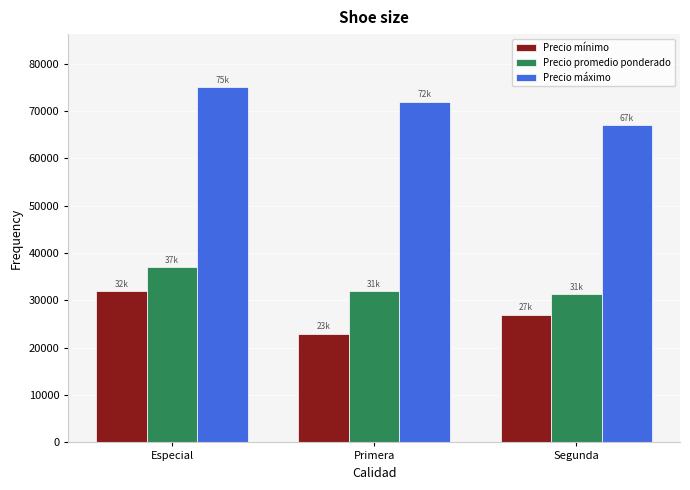

At which category does the chart reach its peak across all series?

Especial